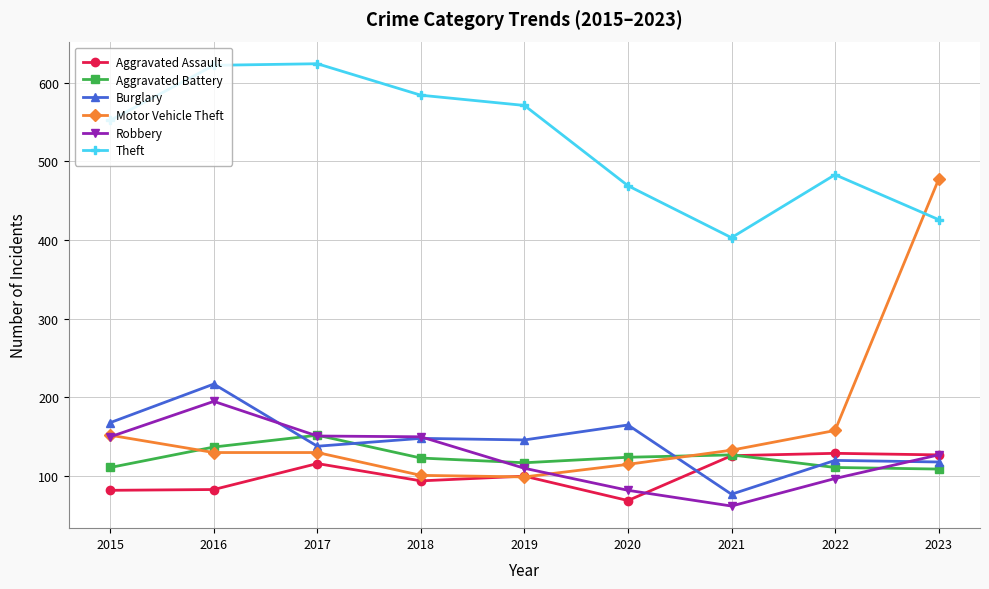

What value does the Aggravated Assault series have at 2016?

83